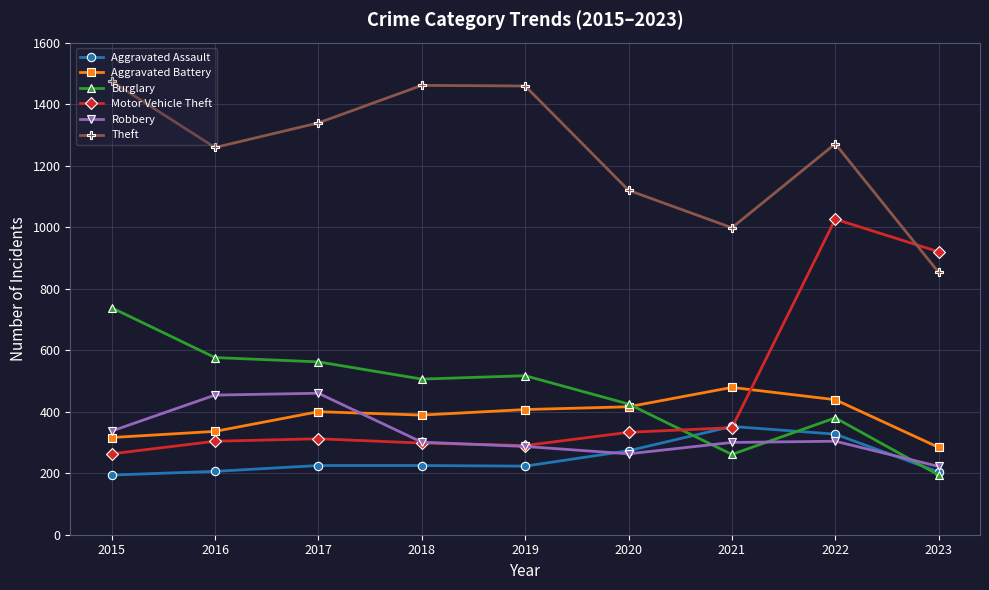

How many values in the Robbery series are below 301?

4